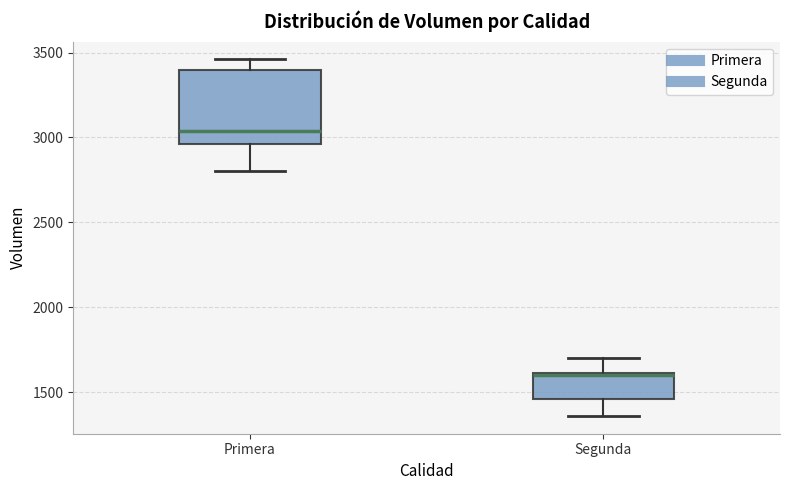

Which box has the highest median line?

Primera